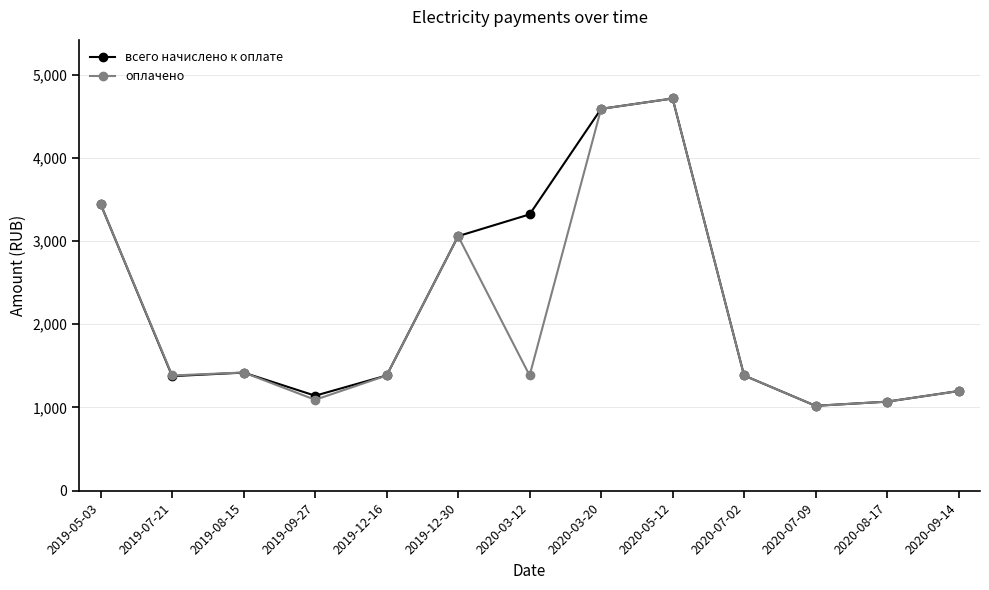

Read the оплачено value at 2020-05-12.

4712.6